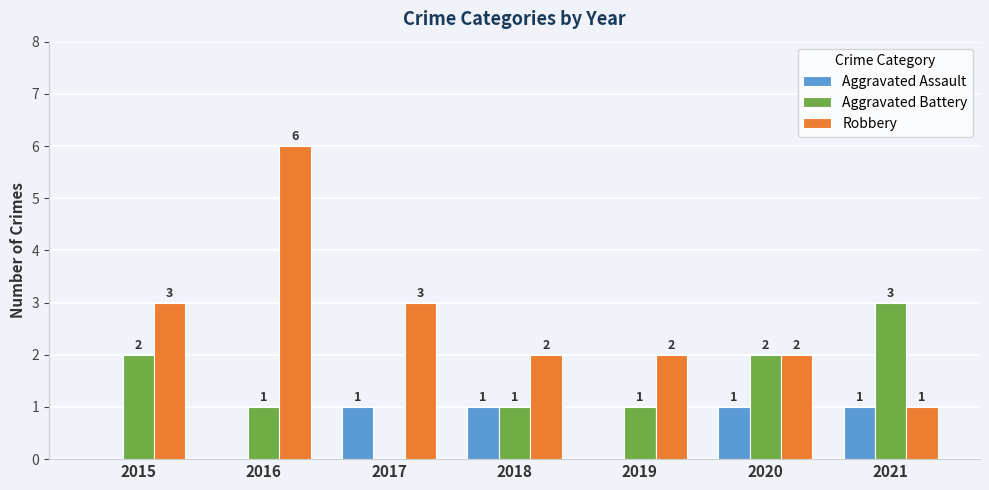

Which series changed the most between 2017 and 2020?

Aggravated Battery